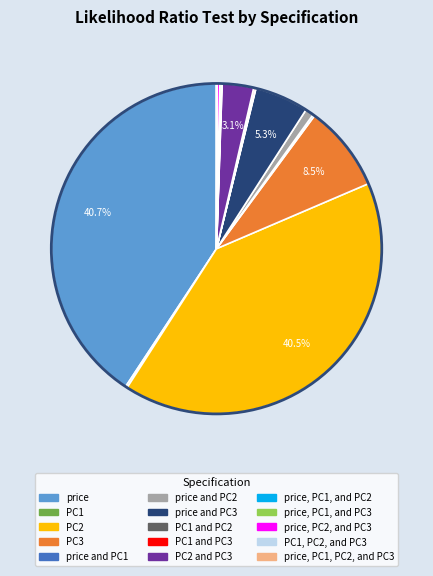

Is there any slice that represents more than half of the pie?

No